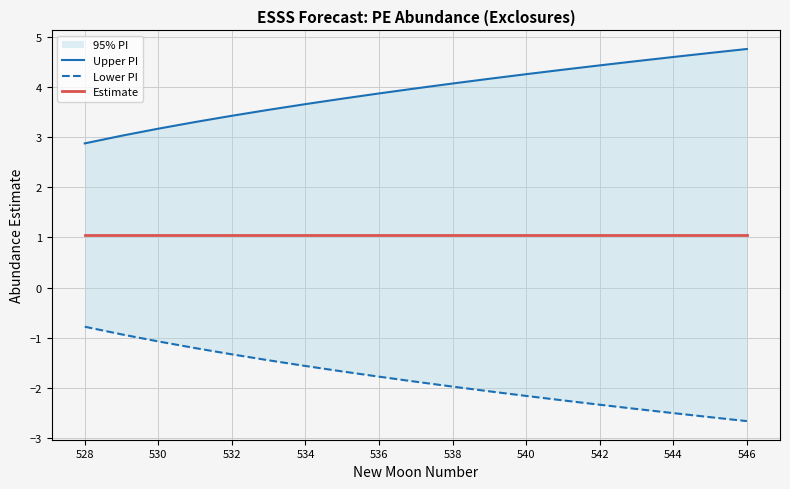

True or false: Upper PI and Estimate cross at least once.

False